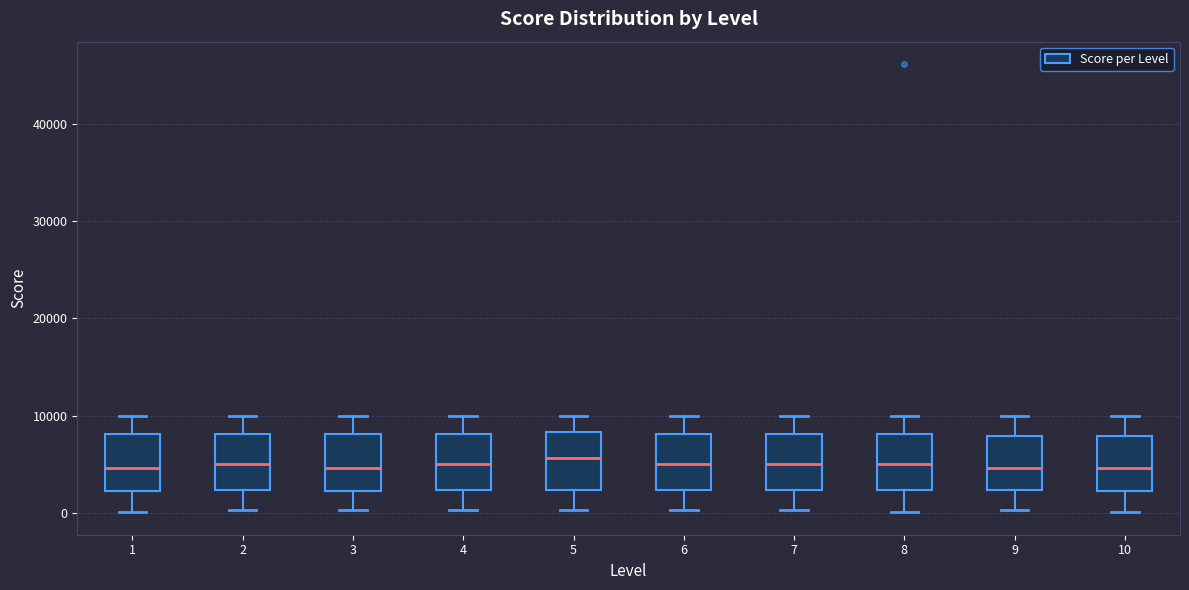

Where is the upper edge of the box at x = 2 on the y-axis? The values are not printed on the chart, so give them approximately, as read against the axis.

8000